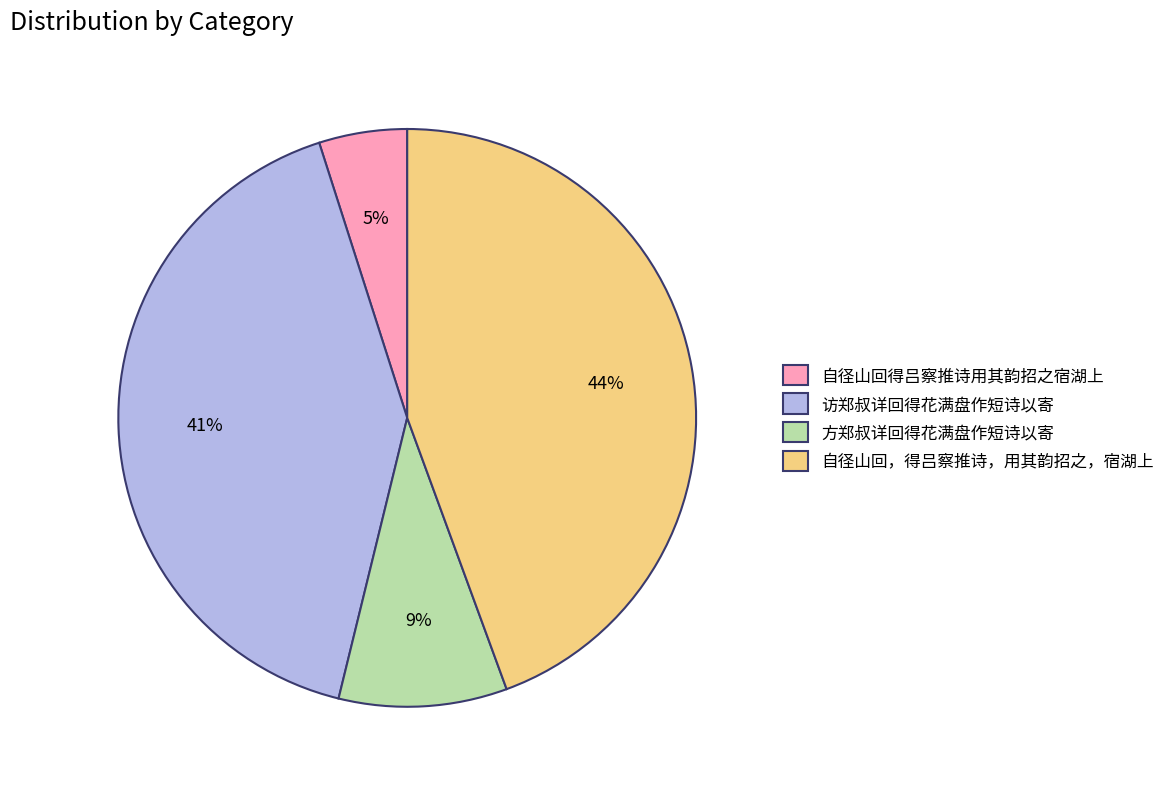

Which slice is the largest?

自径山回，得吕察推诗，用其韵招之，宿湖上